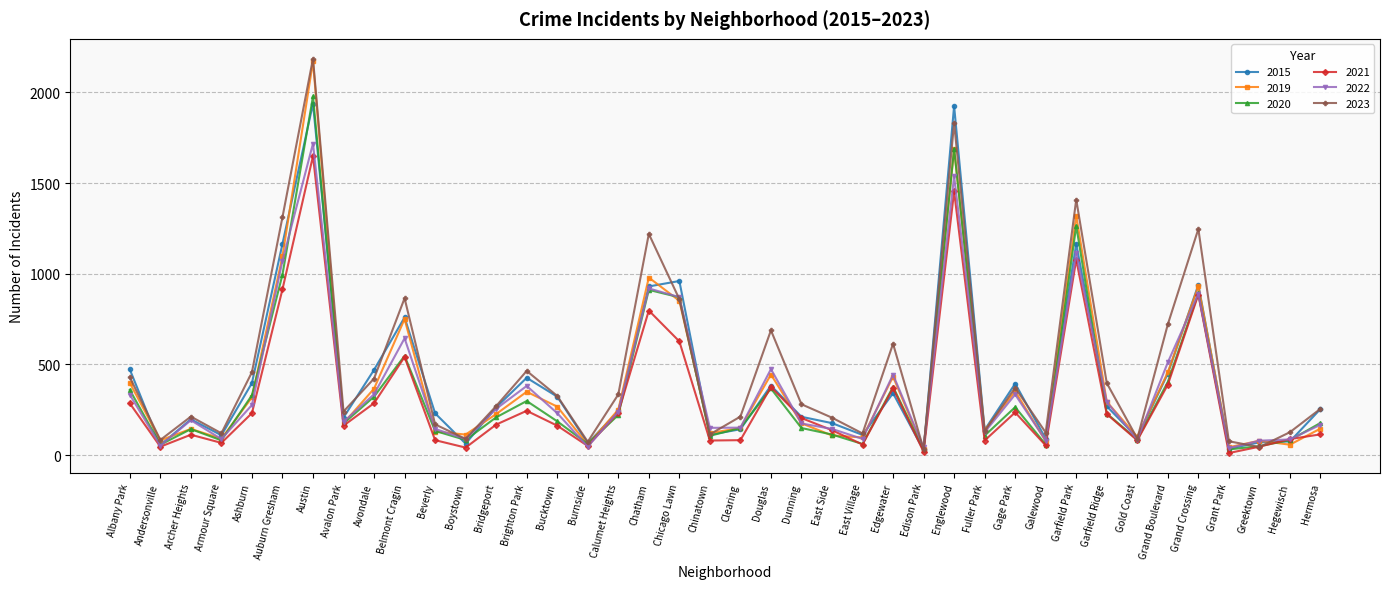

Count the number of data series in this chart.

6